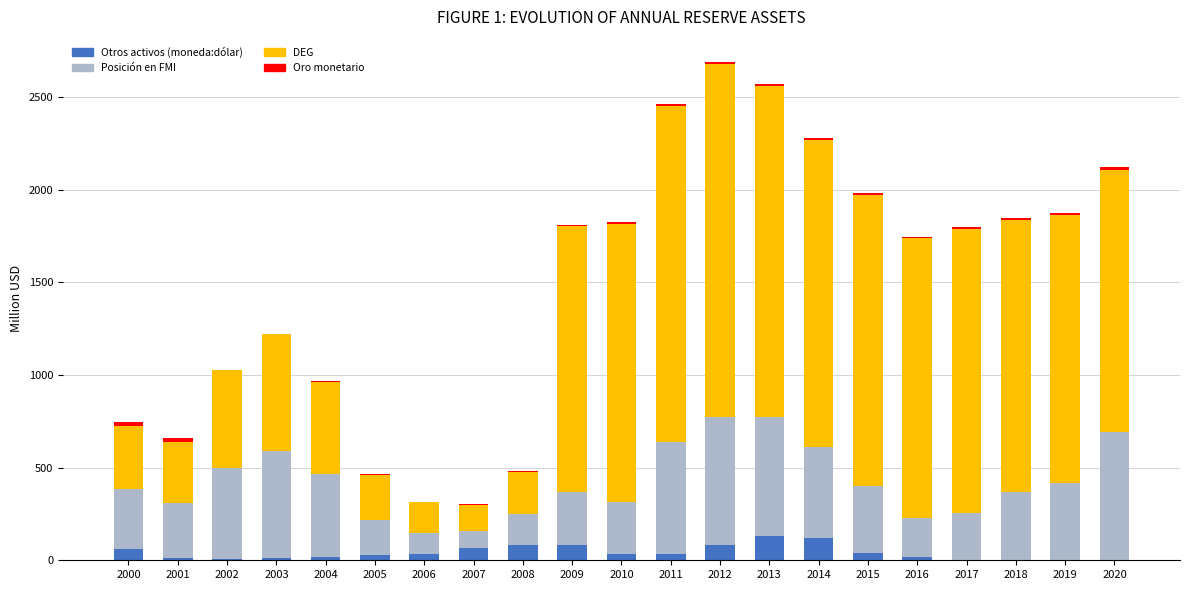

What is the maximum value for Otros activos (moneda:dólar)?

132